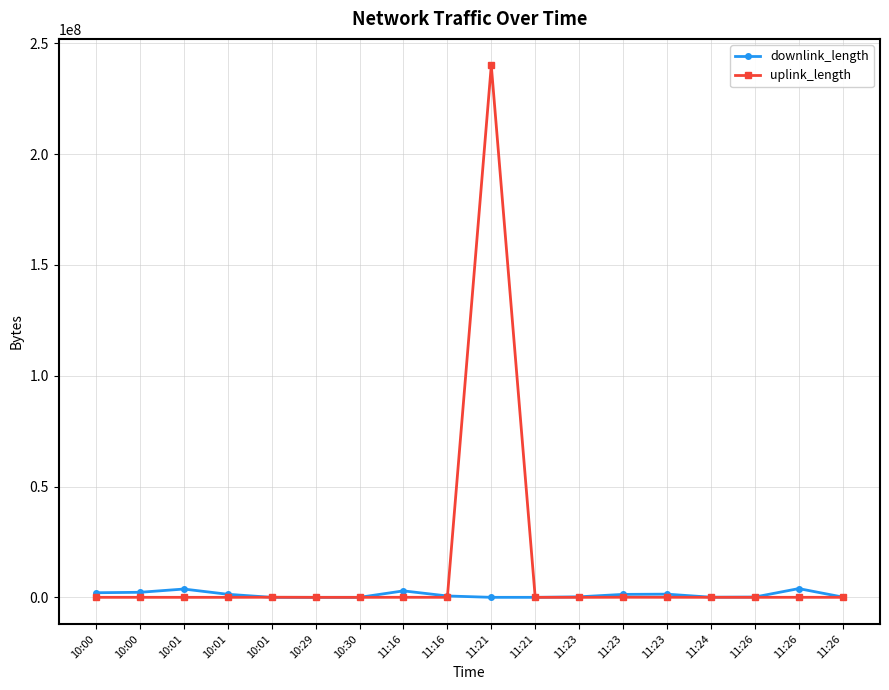

At which label is uplink_length closest to 120003239?

10:01